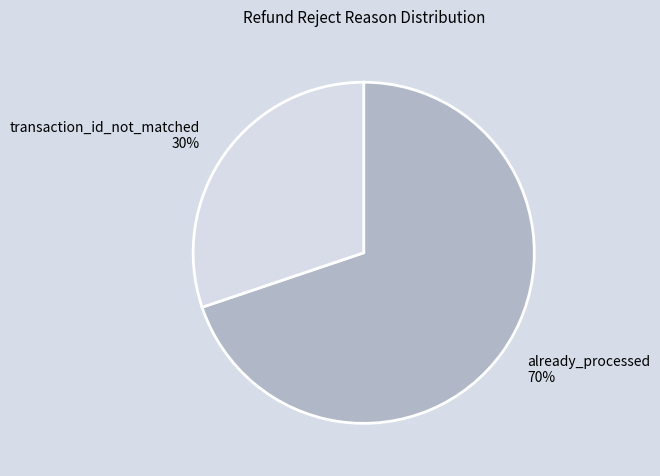

Between transaction_id_not_matched and already_processed, which is larger?

already_processed